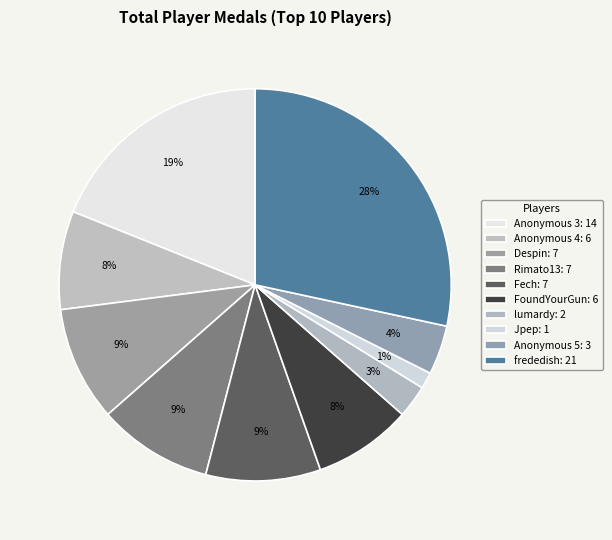

The Anonymous 5 slice represents 4% of the pie. True or false?

True